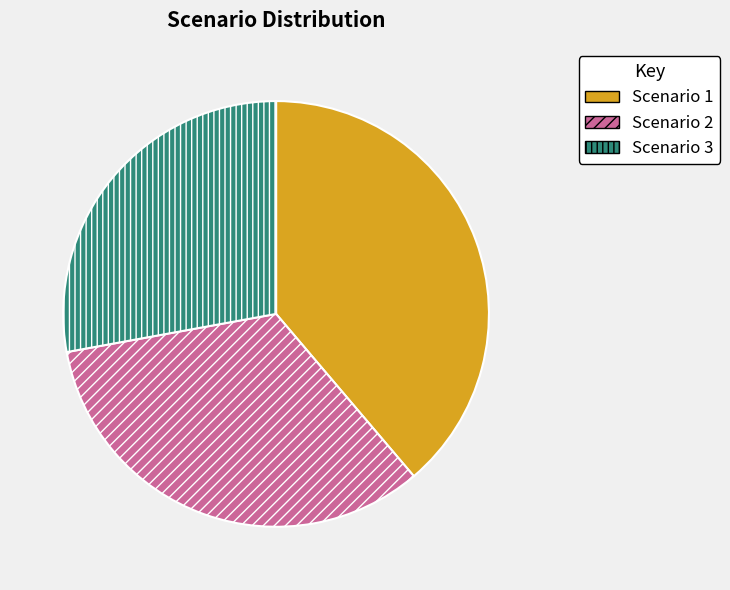

Rank the categories by value from lowest to highest.

Scenario 3, Scenario 2, Scenario 1